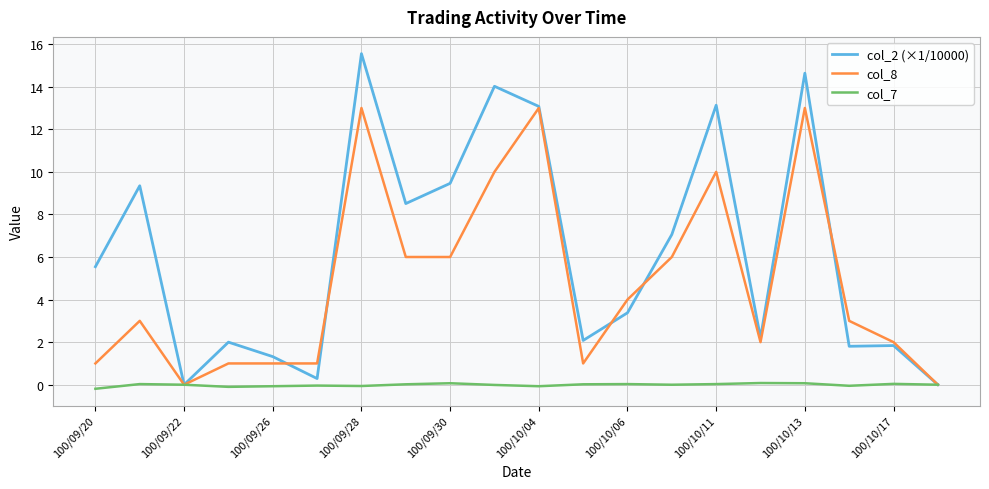

What is the greatest value displayed?

15.6